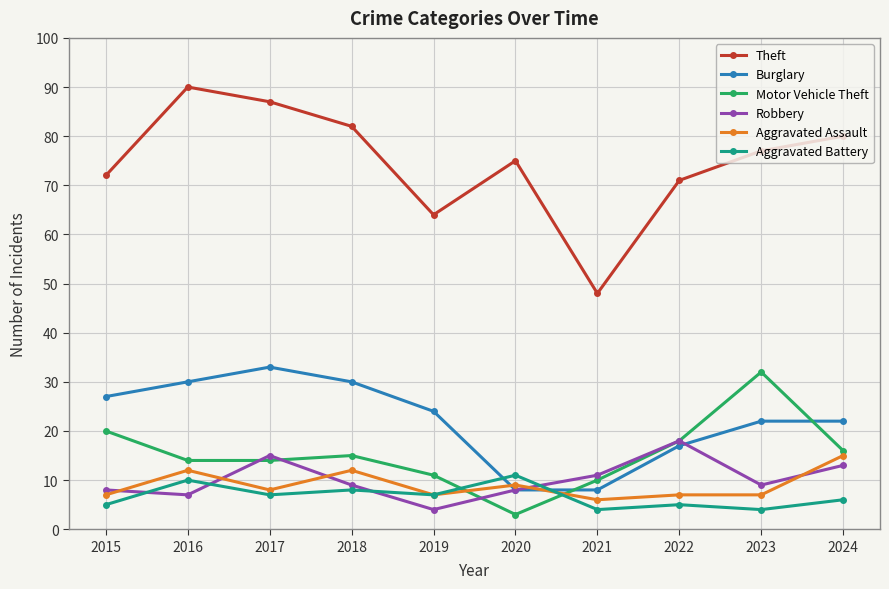

After their last crossing, which series has the higher values: Aggravated Battery or Motor Vehicle Theft?

Motor Vehicle Theft